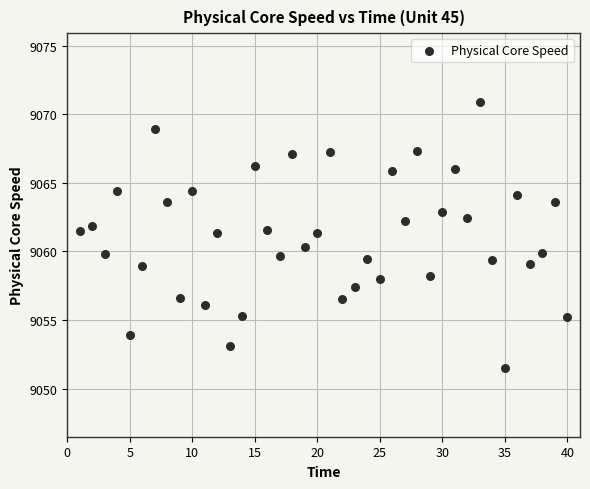

What is the range of Y values (max minus min)?

19.4